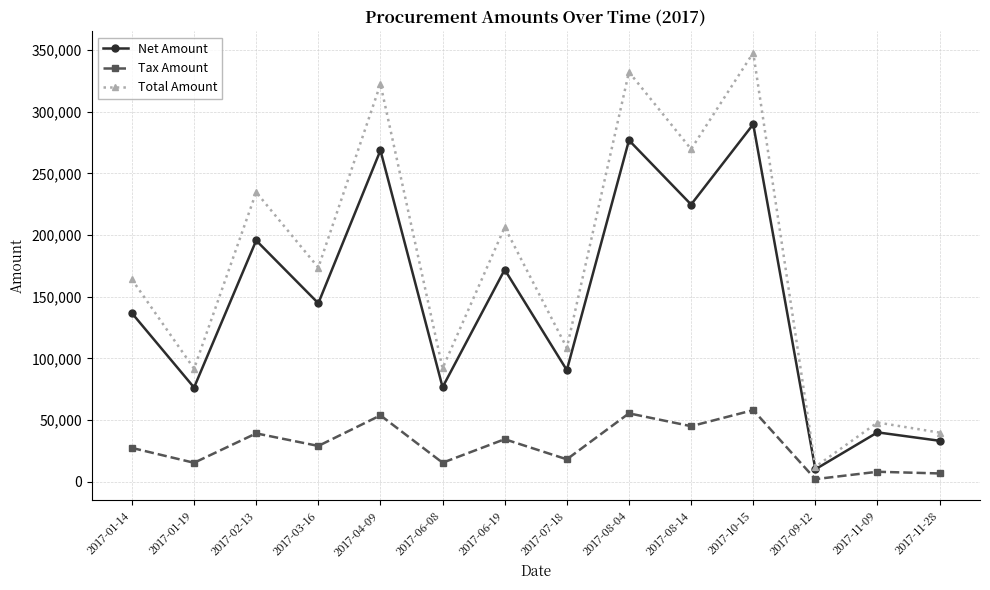

Is the value of Tax Amount at 2017-11-09 greater than the value of Total Amount at 2017-11-09?

No